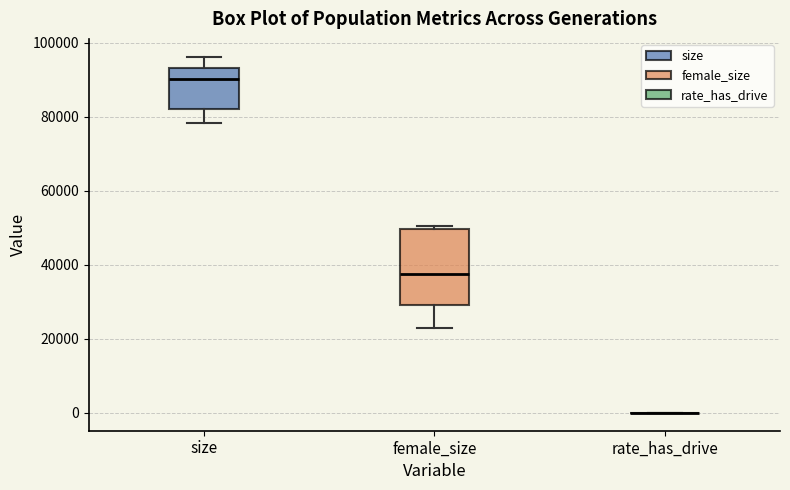

Reading left to right, transcribe this box plot: for each box, give where its median line is, the range the box spans, and where its two whiskers end, as read against the y-axis. The values are not printed on the chart, so give them approximately, as read against the axis.

size: median 90000, box 82000 to 94000, whiskers 78000 to 96000
female_size: median 38000, box 30000 to 50000, whiskers 22000 to 50000 (just above the box's upper edge)
rate_has_drive: box collapsed to a line at 0, whiskers 0 to 0